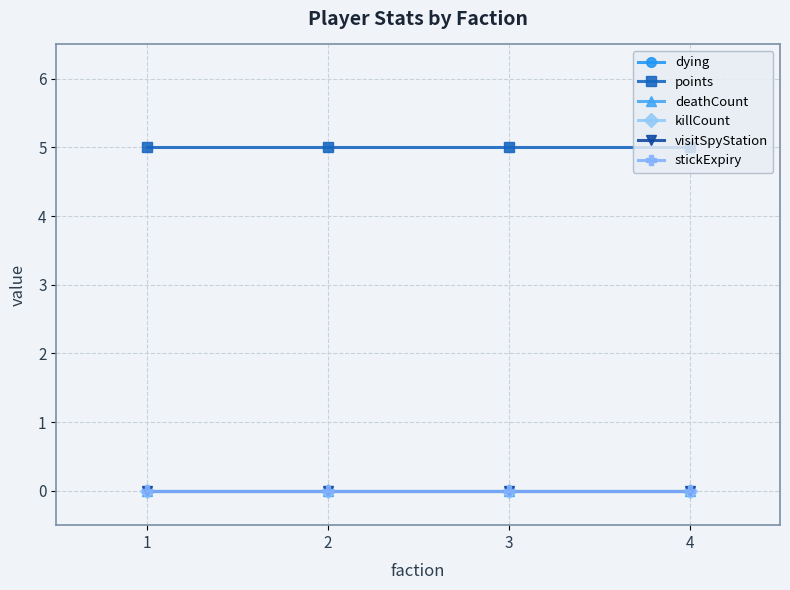

Where is visitSpyStation nearest to the value 0?

1